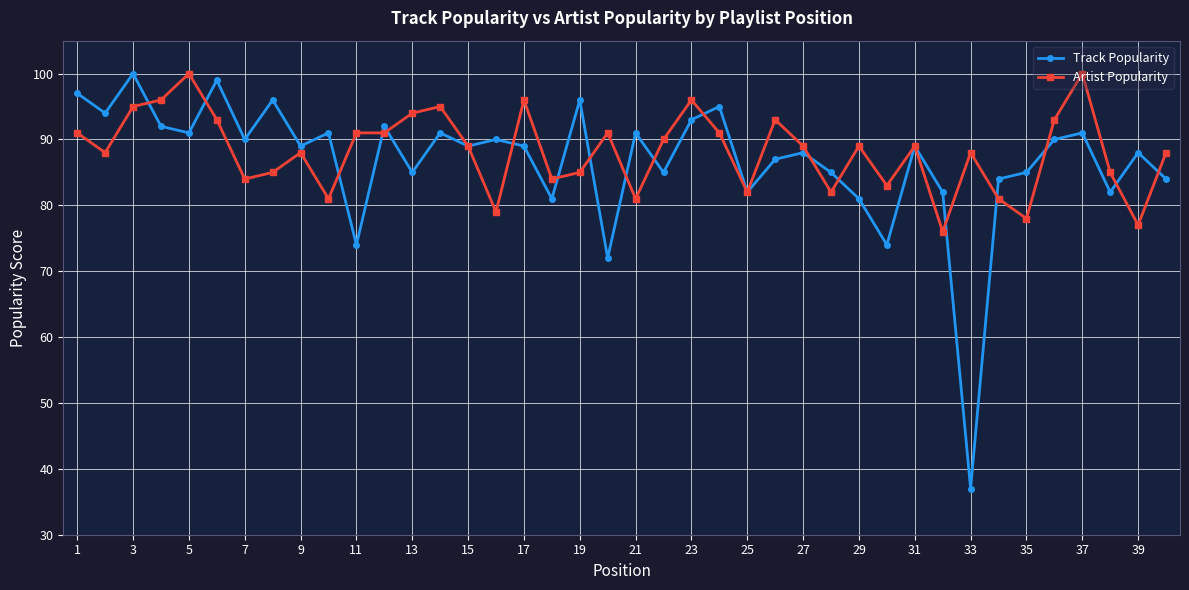

Which series has the largest range (max minus min)?

Track Popularity